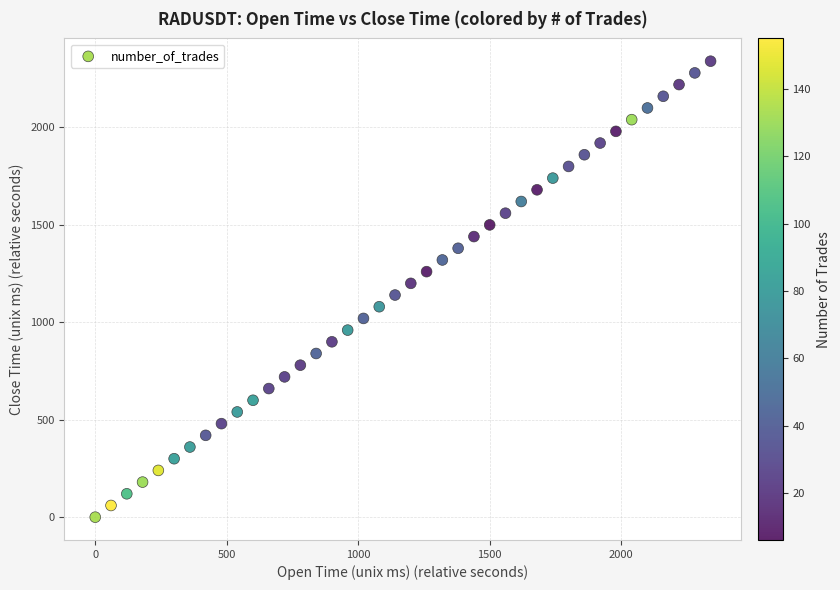

What is the range of X values (max minus min)?

2340